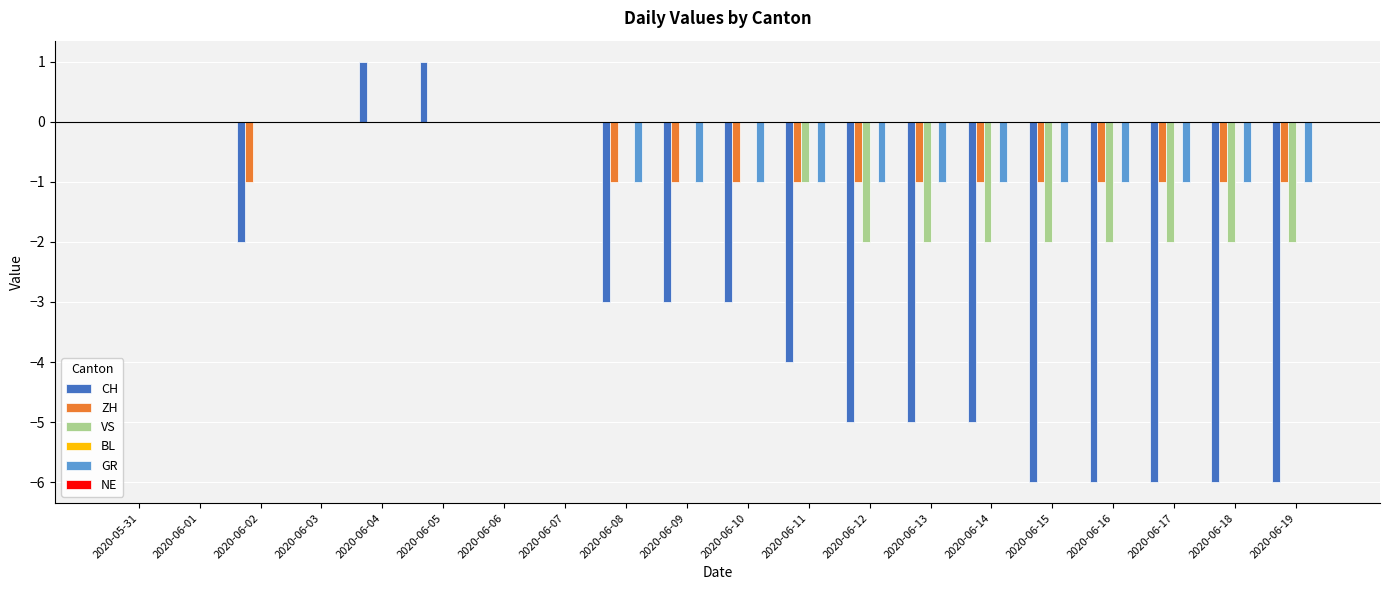

Is the value of CH at 2020-06-15 greater than the value of ZH at 2020-05-31?

No